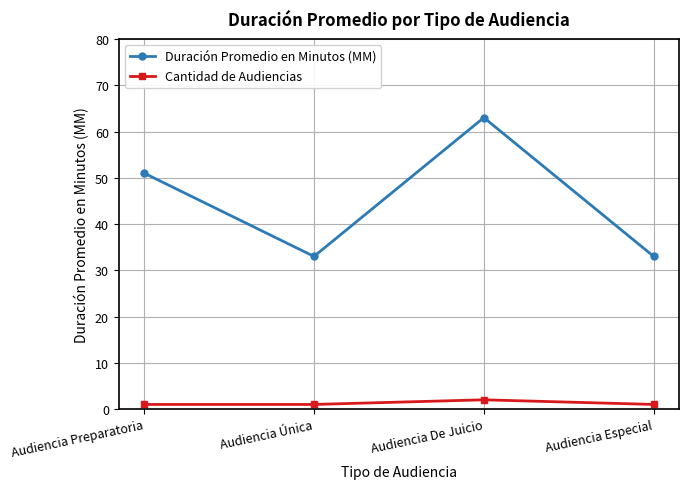

True or false: Duración Promedio en Minutos (MM) and Cantidad de Audiencias intersect in this chart.

False